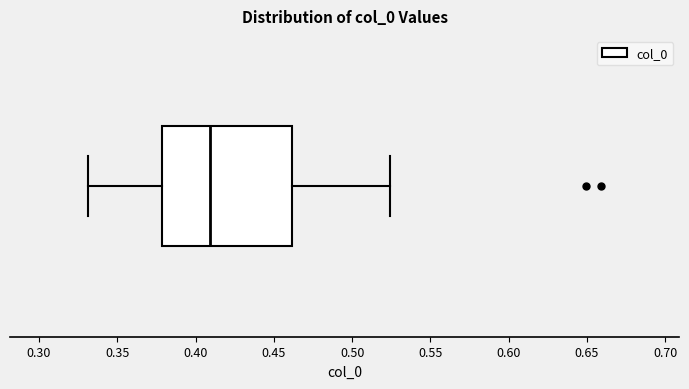

Read this box plot against the x-axis: the position of the median line, the range covered by the box, and the ends of both whiskers. The values are not printed on the chart, so give them approximately, as read against the axis.

median 0.410, box 0.380 to 0.460, whiskers 0.330 to 0.525